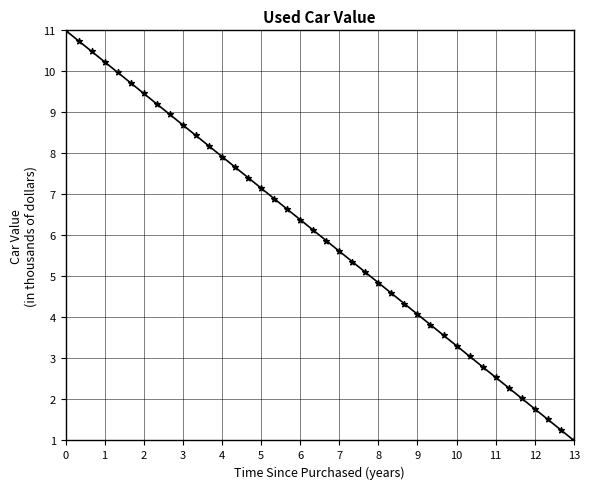

What is the range of X values (max minus min)?

13.0